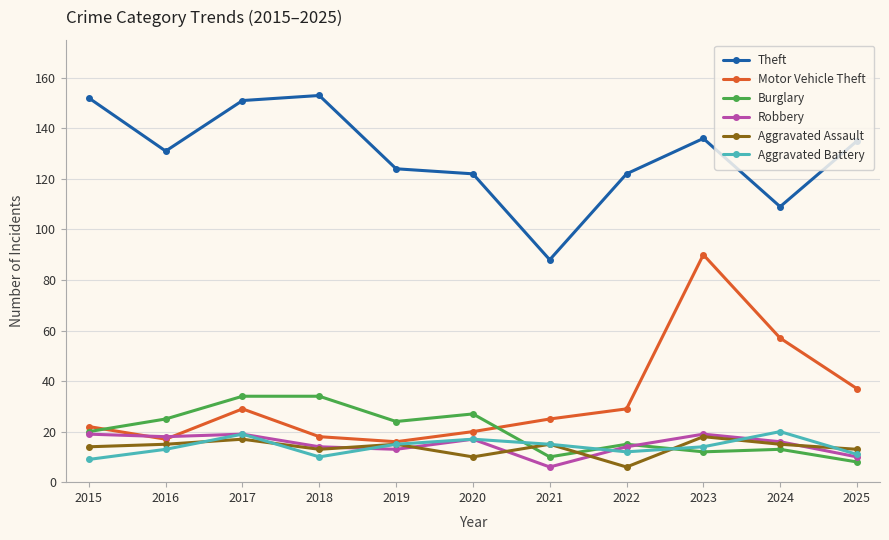

What is the minimum value shown in the chart?

6